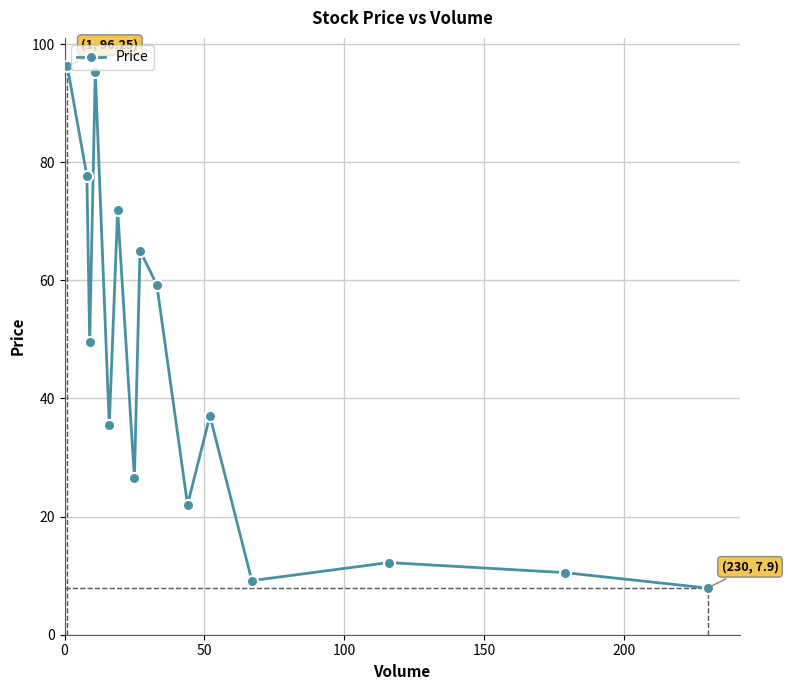

What is the sum of all values?

675.8